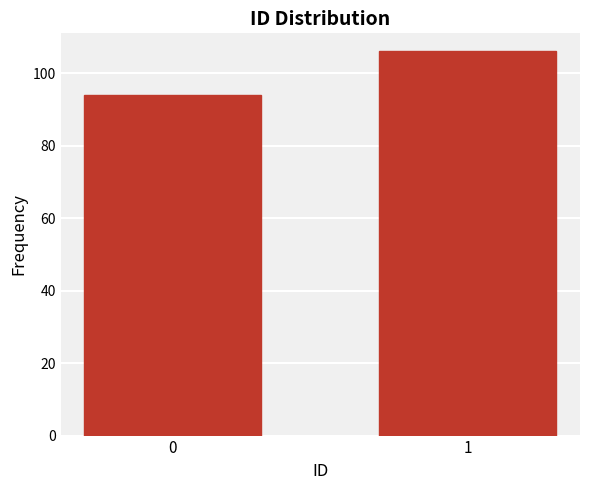

Reading left to right, what are all the values shown in this chart?

0=94	1=106